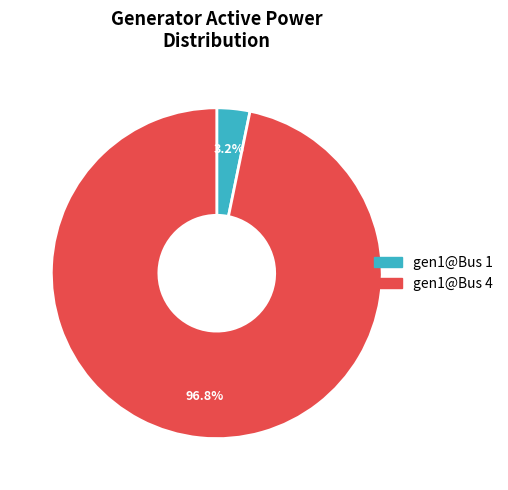

How many slices are in this pie chart?

2